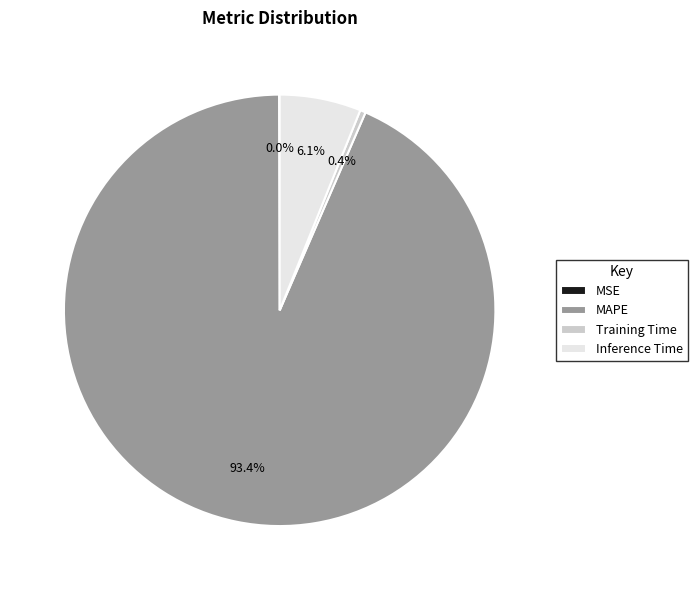

Which category accounts for the majority?

MAPE